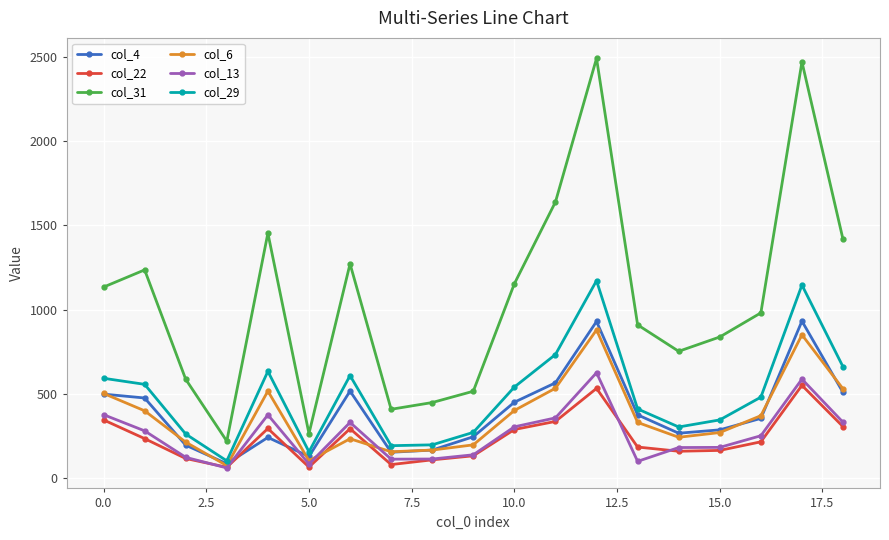

Which series has the widest spread of values?

col_31